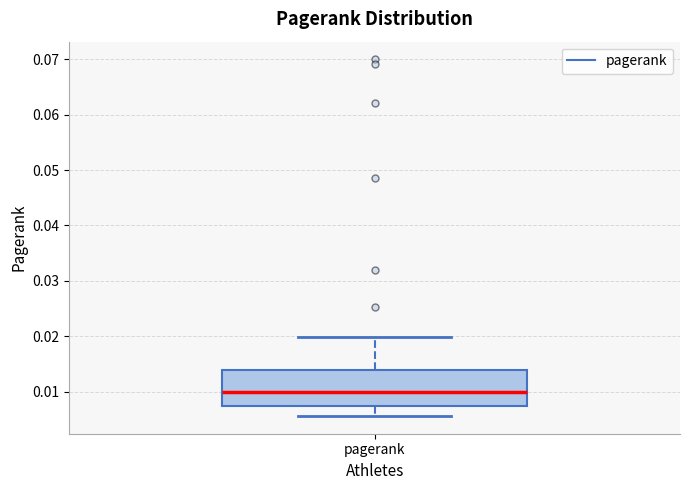

Transcribe this box plot: give where the median line is, the range the box spans, and where the two whiskers end, as read against the y-axis. The values are not printed on the chart, so give them approximately, as read against the axis.

median 0.010, box 0.007 to 0.014, whiskers 0.006 to 0.020